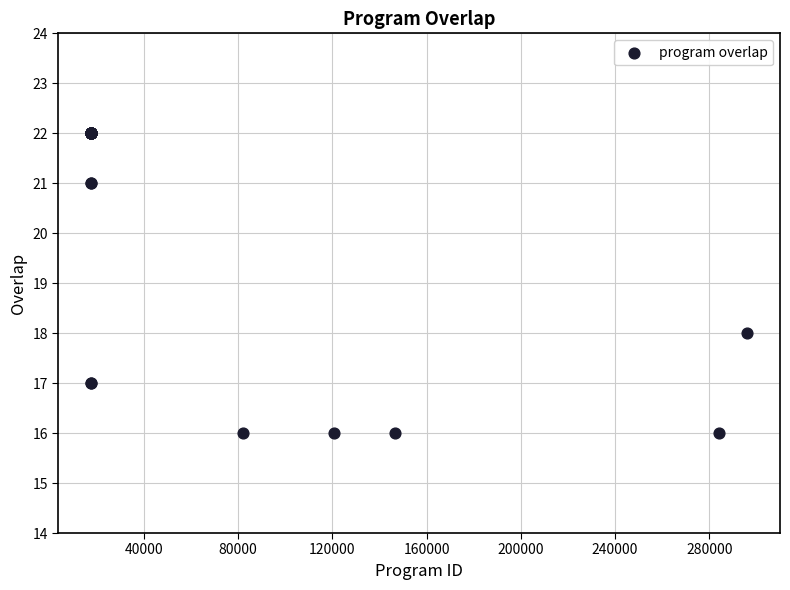

What Y value in the scatter plot is closest to 19?

18